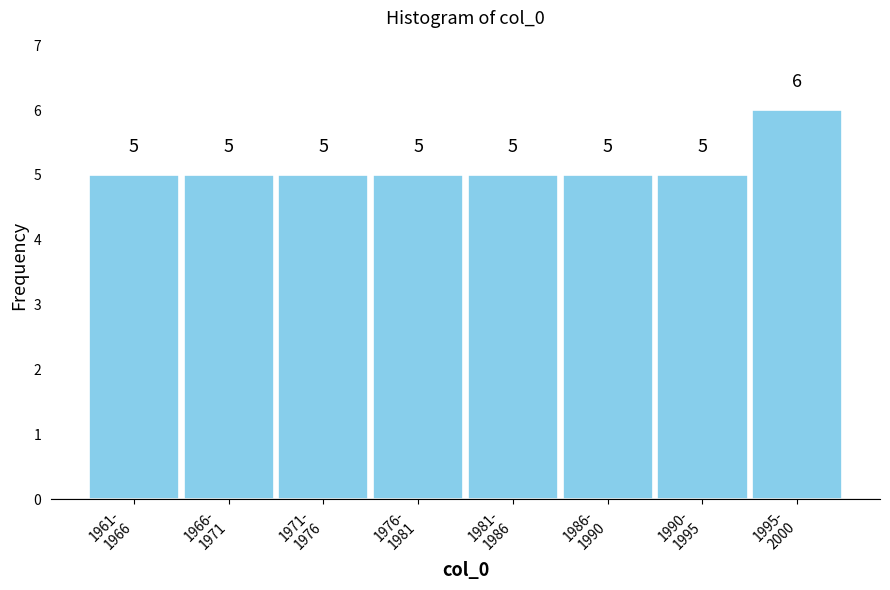

Reading right to left, extract all data points from this chart.

6	5	5	5	5	5	5	5